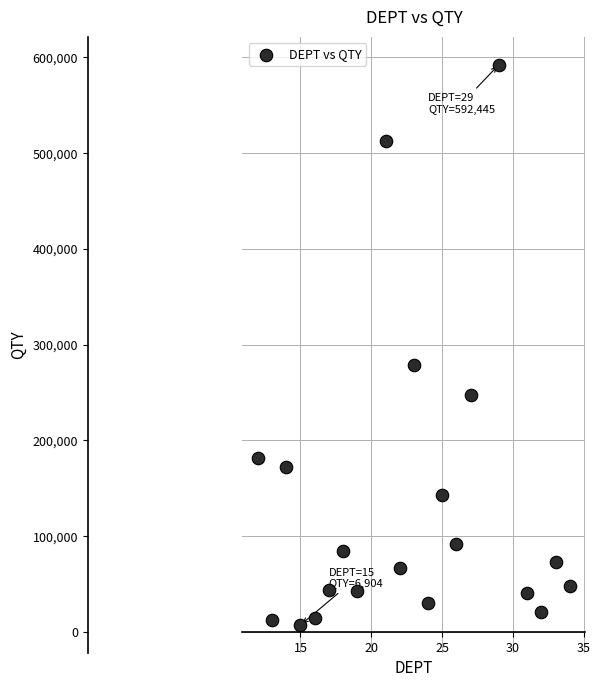

What Y value in the scatter plot is closest to 299674?

278584